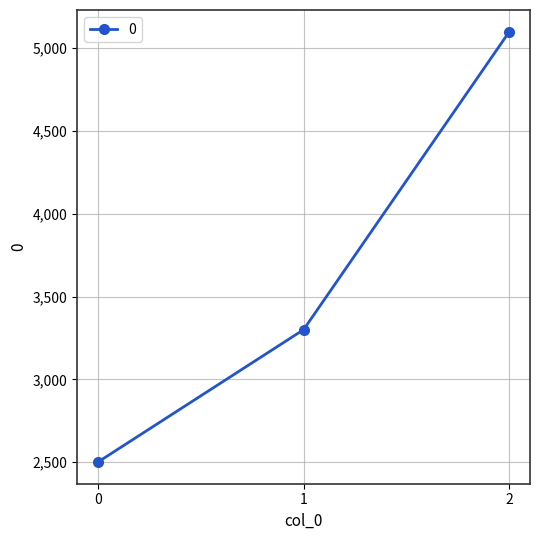

Rank the categories by value from lowest to highest.

0, 1, 2